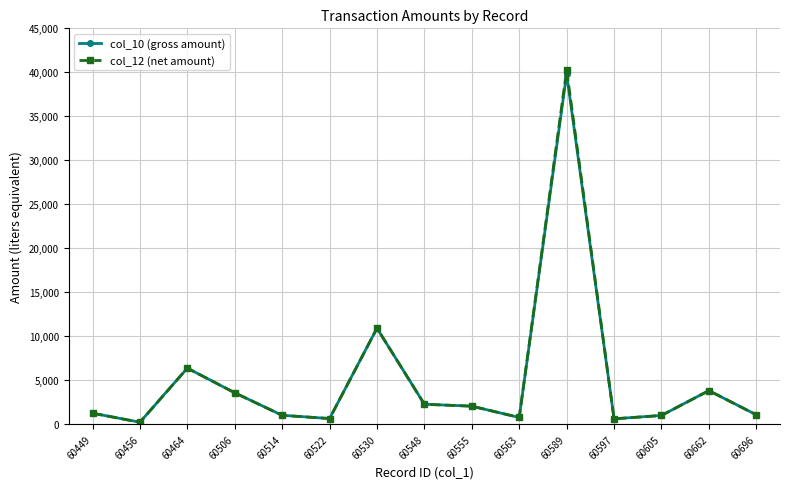

The col_12 (net amount) series shows 609.1 at 60597. True or false?

True